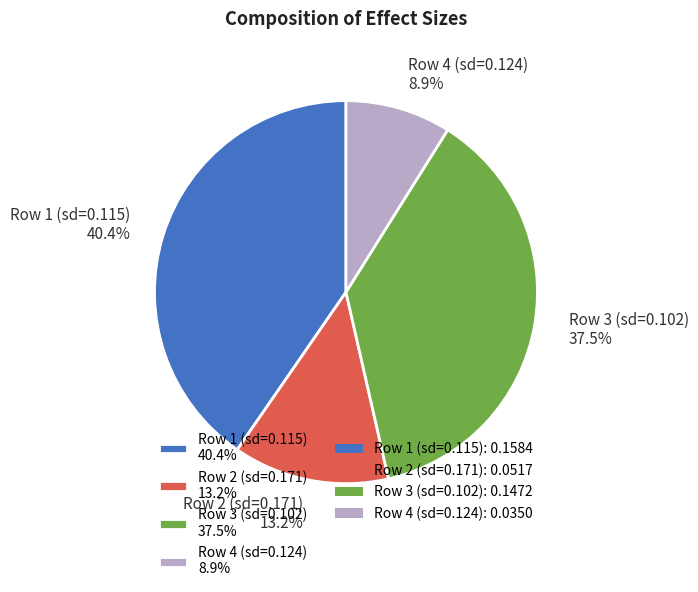

What is the smallest slice in the pie chart?

Row 4 (sd=0.124) 8.9%